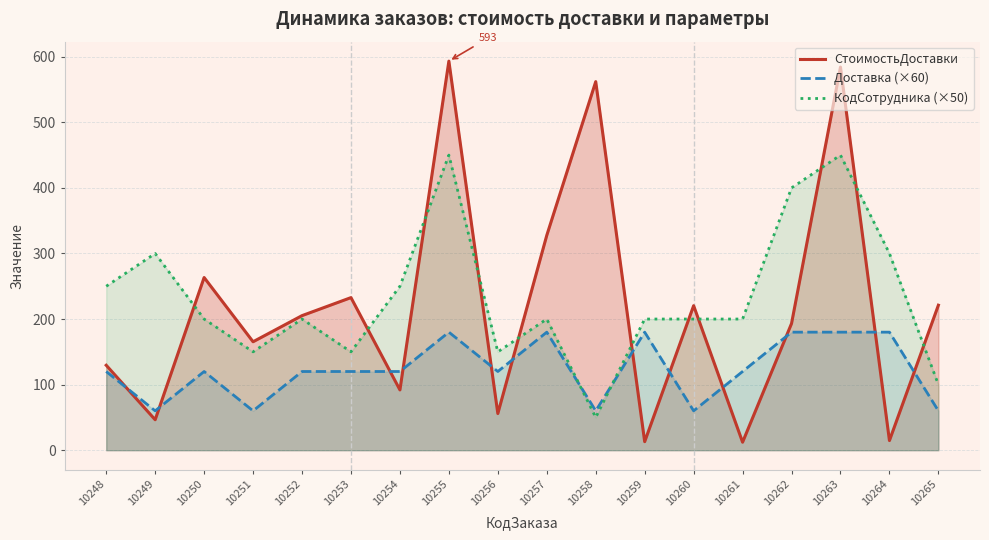

Rank the categories by СтоимостьДоставки value from lowest to highest.

10261, 10259, 10264, 10249, 10256, 10254, 10248, 10251, 10262, 10252, 10260, 10265, 10253, 10250, 10257, 10258, 10263, 10255